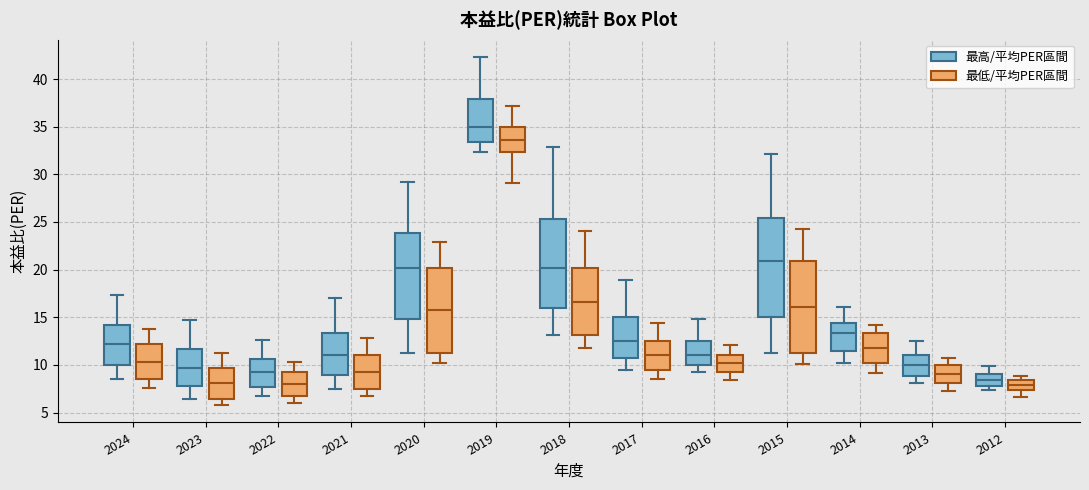

Reading left to right, read every box against the y-axis: the position of its median line, the range the box covers, and the ends of its whiskers. The values are not printed on the chart, so give them approximately, as read against the axis.

2024 (最高/平均PER區間): median 12.0, box 10.0 to 14.0, whiskers 8.5 to 17.5
2024 (最低/平均PER區間): median 10.5, box 8.5 to 12.0, whiskers 7.5 to 13.5
2023 (最高/平均PER區間): median 9.5, box 7.5 to 11.5, whiskers 6.5 to 14.5
2023 (最低/平均PER區間): median 8.0, box 6.5 to 9.5, whiskers 6.0 to 11.0
2022 (最高/平均PER區間): median 9.5, box 7.5 to 10.5, whiskers 6.5 to 12.5
2022 (最低/平均PER區間): median 8.0, box 6.5 to 9.5, whiskers 6.0 to 10.5
2021 (最高/平均PER區間): median 11.0, box 9.0 to 13.5, whiskers 7.5 to 17.0
2021 (最低/平均PER區間): median 9.5, box 7.5 to 11.0, whiskers 7.0 to 13.0
2020 (最高/平均PER區間): median 20.0, box 15.0 to 24.0, whiskers 11.5 to 29.0
2020 (最低/平均PER區間): median 16.0, box 11.5 to 20.0, whiskers 10.0 to 23.0
2019 (最高/平均PER區間): median 35.0, box 33.5 to 38.0, whiskers 32.5 to 42.5
2019 (最低/平均PER區間): median 33.5, box 32.5 to 35.0, whiskers 29.0 to 37.0
2018 (最高/平均PER區間): median 20.0, box 16.0 to 25.5, whiskers 13.0 to 33.0
2018 (最低/平均PER區間): median 16.5, box 13.0 to 20.0, whiskers 12.0 to 24.0
2017 (最高/平均PER區間): median 12.5, box 10.5 to 15.0, whiskers 9.5 to 19.0
2017 (最低/平均PER區間): median 11.0, box 9.5 to 12.5, whiskers 8.5 to 14.5
2016 (最高/平均PER區間): median 11.0, box 10.0 to 12.5, whiskers 9.5 to 15.0
2016 (最低/平均PER區間): median 10.0, box 9.5 to 11.0, whiskers 8.5 to 12.0
2015 (最高/平均PER區間): median 21.0, box 15.0 to 25.5, whiskers 11.0 to 32.0
2015 (最低/平均PER區間): median 16.0, box 11.0 to 21.0, whiskers 10.0 to 24.5
2014 (最高/平均PER區間): median 13.5, box 11.5 to 14.5, whiskers 10.0 to 16.0
2014 (最低/平均PER區間): median 12.0, box 10.0 to 13.5, whiskers 9.0 to 14.0
2013 (最高/平均PER區間): median 10.0, box 9.0 to 11.0, whiskers 8.0 to 12.5
2013 (最低/平均PER區間): median 9.0, box 8.0 to 10.0, whiskers 7.5 to 11.0
2012 (最高/平均PER區間): median 8.5, box 8.0 to 9.0, whiskers 7.5 to 10.0
2012 (最低/平均PER區間): median 8.0, box 7.5 to 8.5, whiskers 6.5 to 9.0